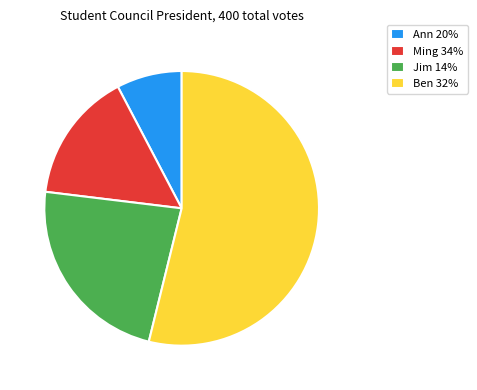

Which slice represents more than half of the pie?

Ben 32%